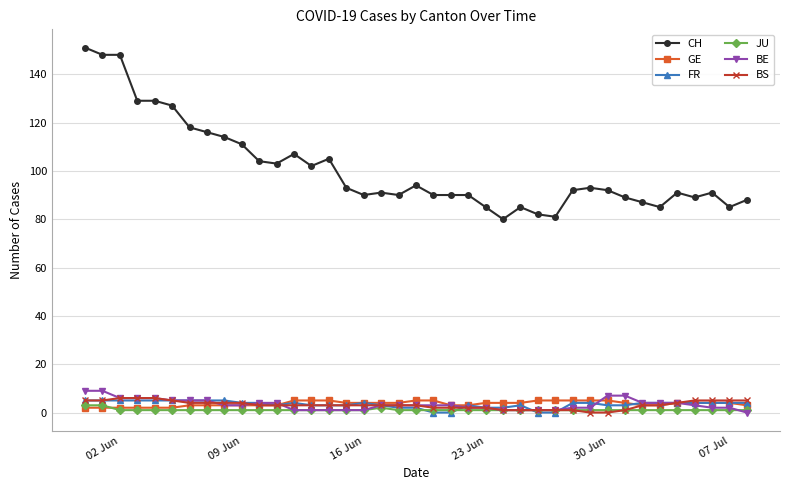

After their last crossing, which series has the higher values: BE or JU?

JU